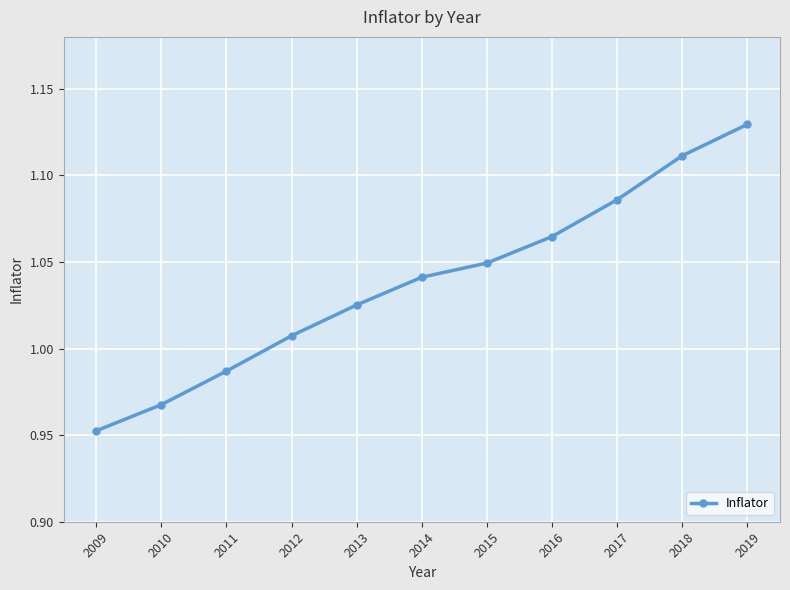

True or false: the data shows 1.4 at 2009.

False